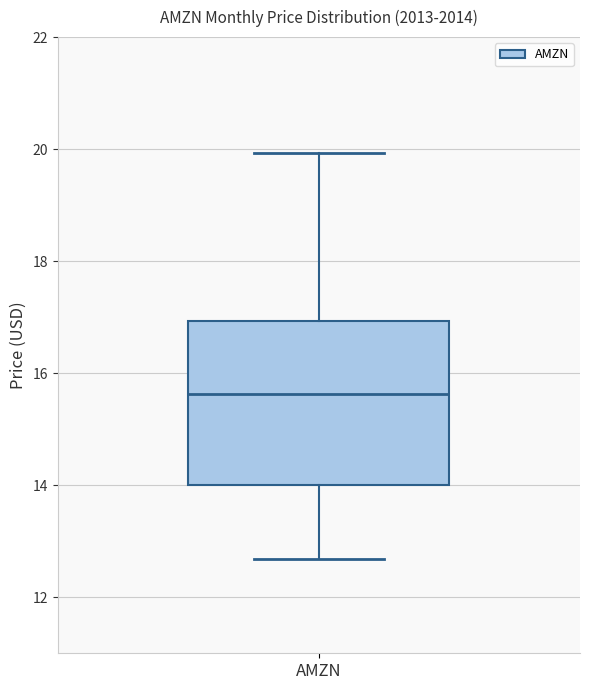

Where is the upper edge of the box for AMZN on the y-axis? The values are not printed on the chart, so give them approximately, as read against the axis.

17.0